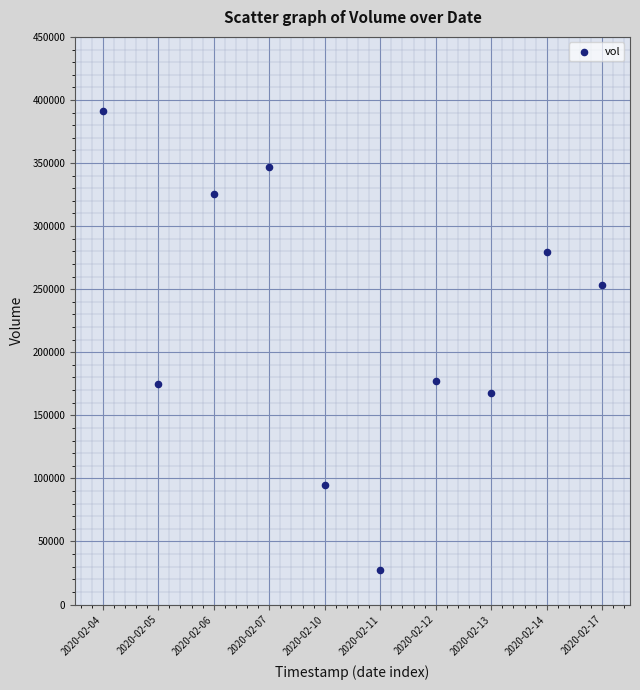

What is the average Y value?

223970